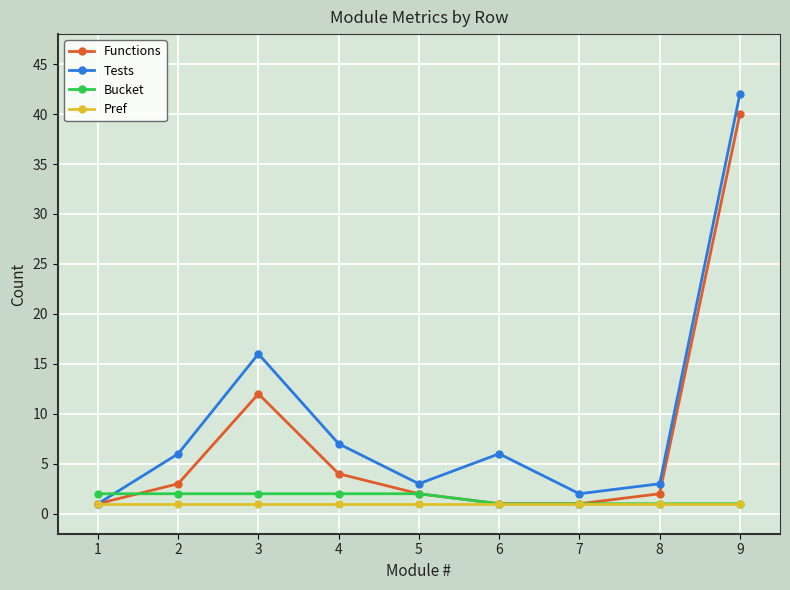

Which category has the highest value in the Functions series?

9